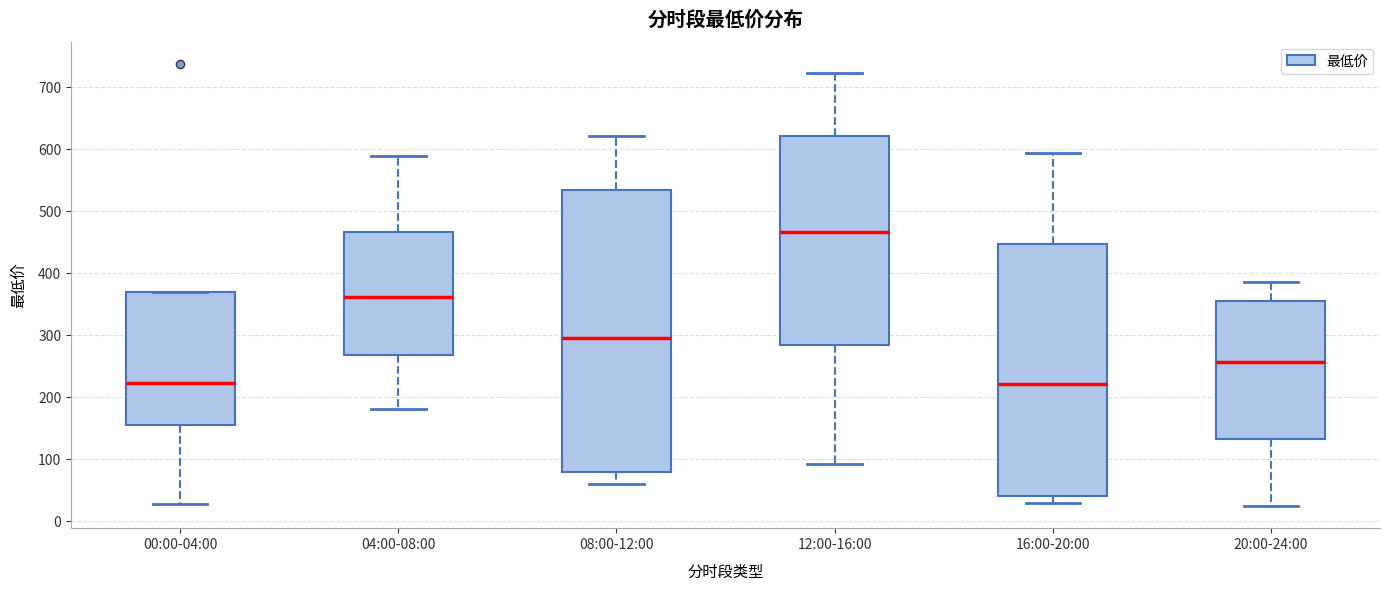

Which box's median line is the highest?

12:00-16:00